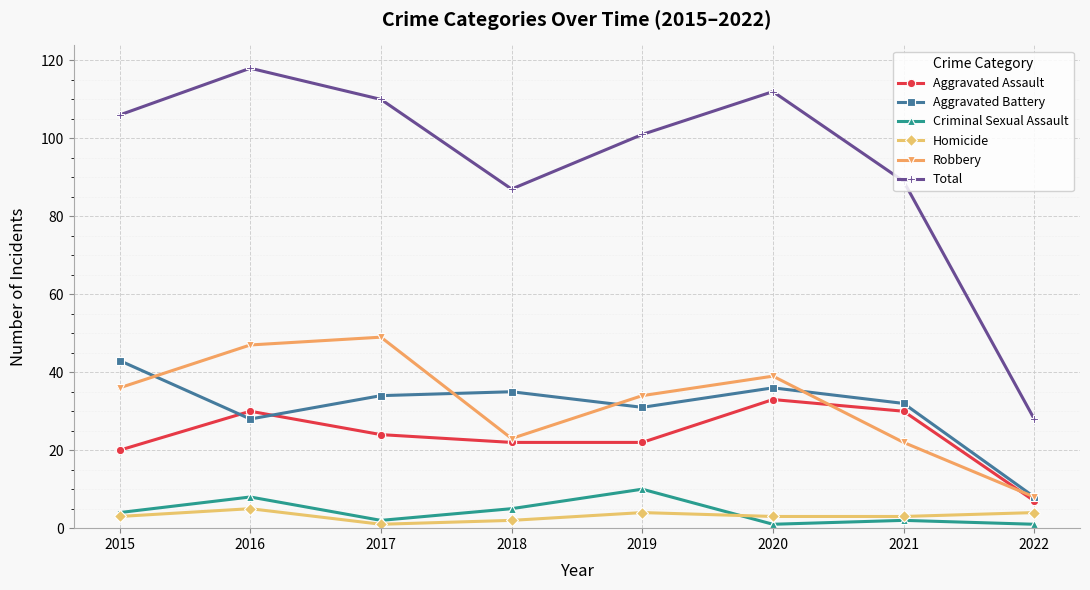

What is the total value across all series at 2018?

174